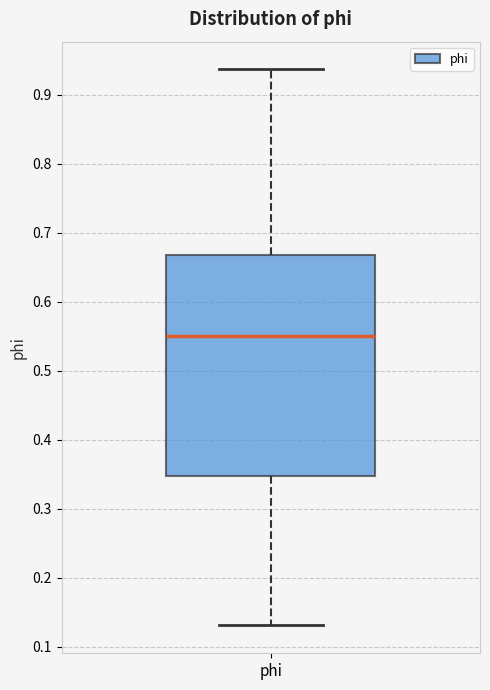

Where is the upper edge of the box for phi on the y-axis? The values are not printed on the chart, so give them approximately, as read against the axis.

0.67